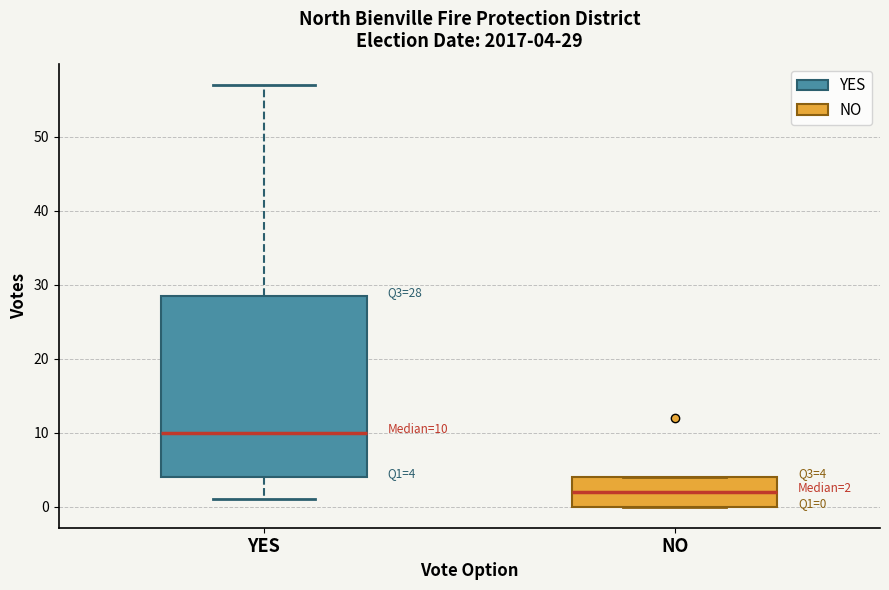

Which box's median line is the highest?

YES